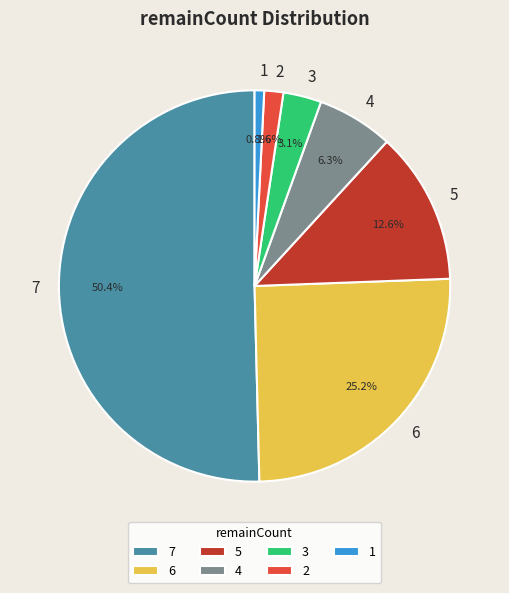

Which slice is the largest?

7